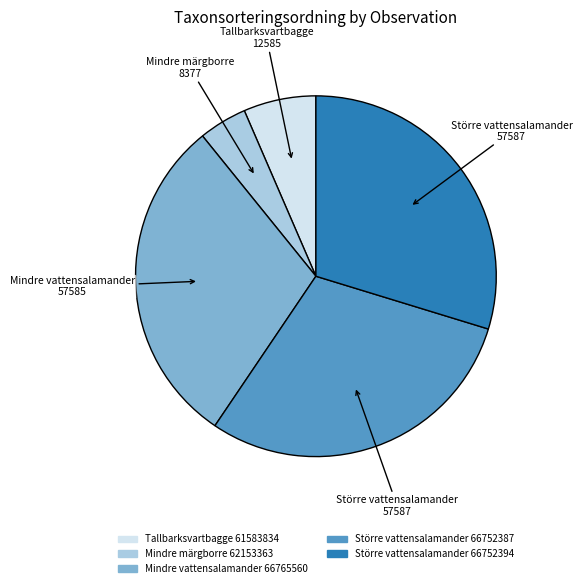

The Större vattensalamander 66752387 slice represents 36% of the pie. True or false?

False